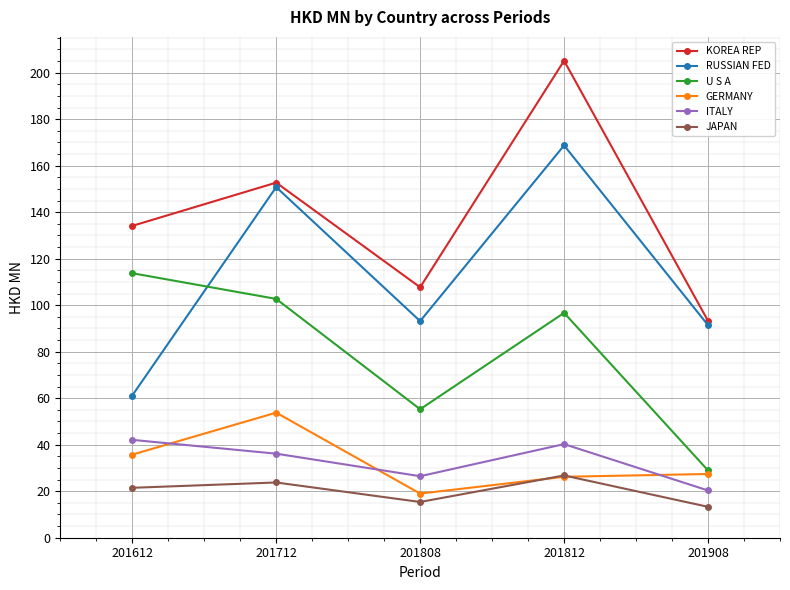

True or false: JAPAN and KOREA REP intersect in this chart.

False